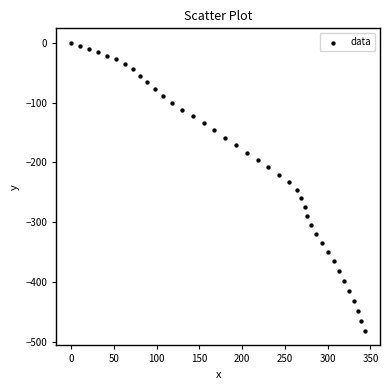

What is the range of Y values (max minus min)?

482.3